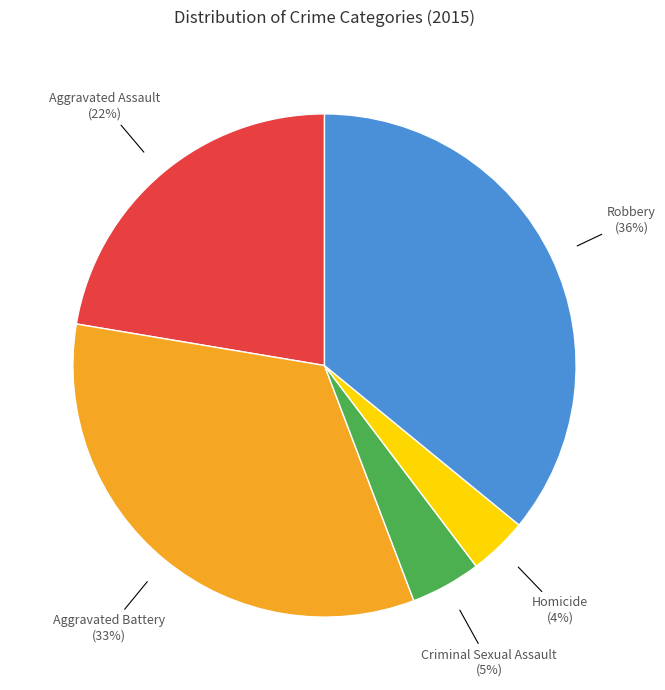

What percentage is the Robbery slice, to the nearest percent?

36%